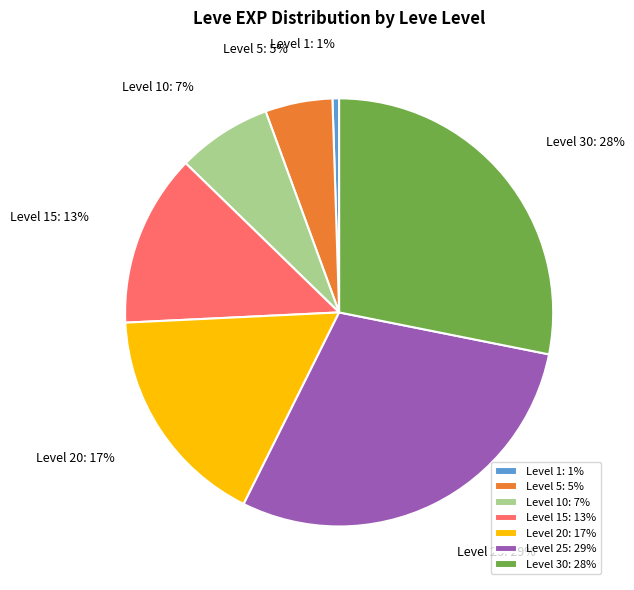

To the nearest percent, what is the difference between the Level 25 and Level 30 slice percentages?

1%